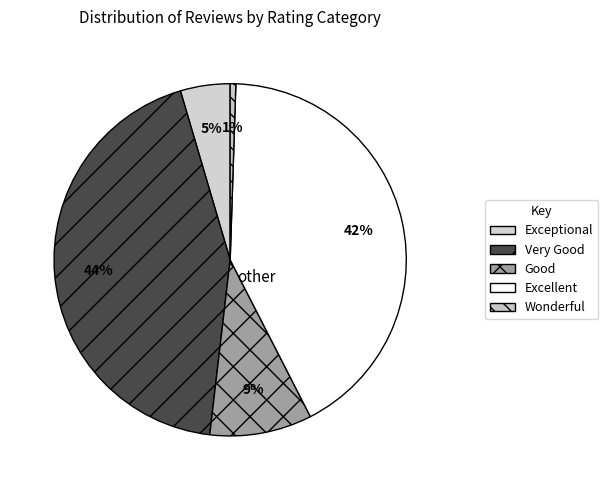

To the nearest percent, what percentage of the pie is Good?

9%